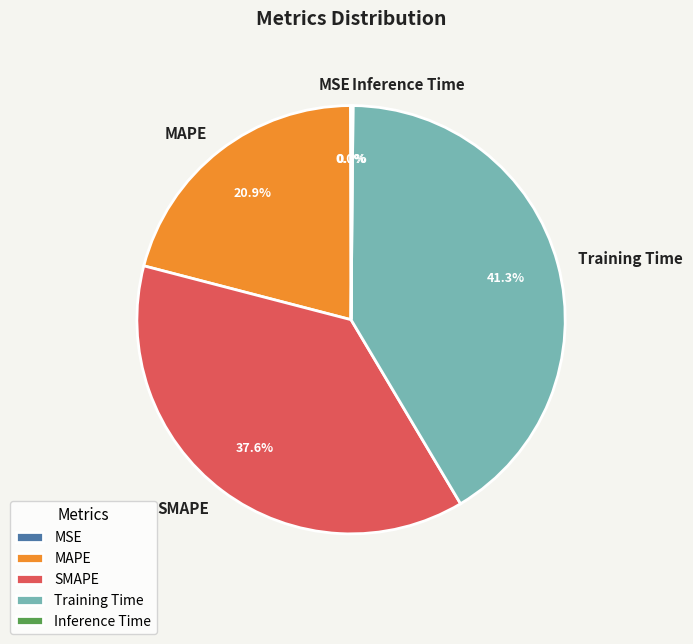

To the nearest percent, what is the average slice percentage?

20%